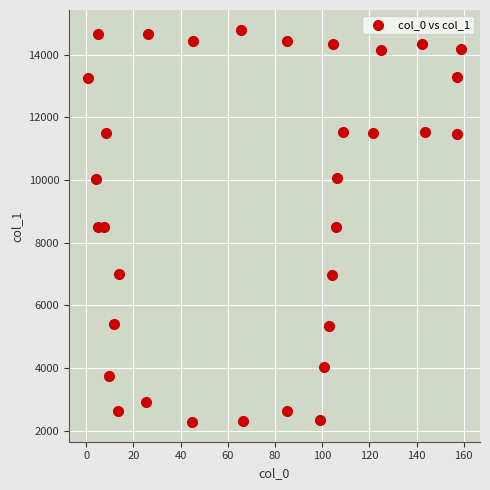

What is the range of X values (max minus min)?

158.3